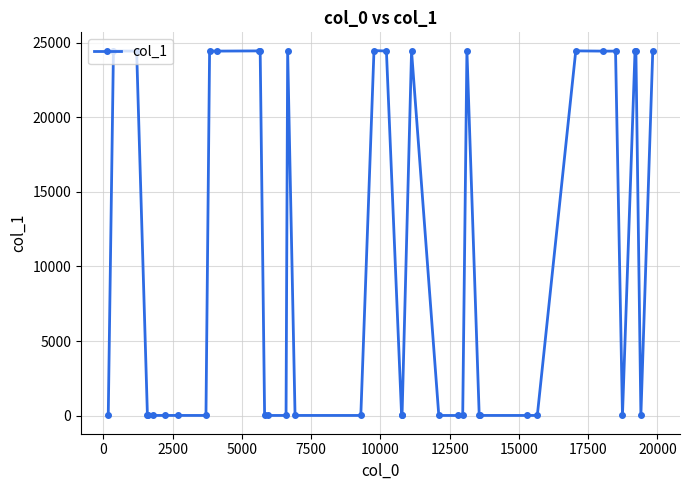

What is the difference between the maximum and minimum values?

24445